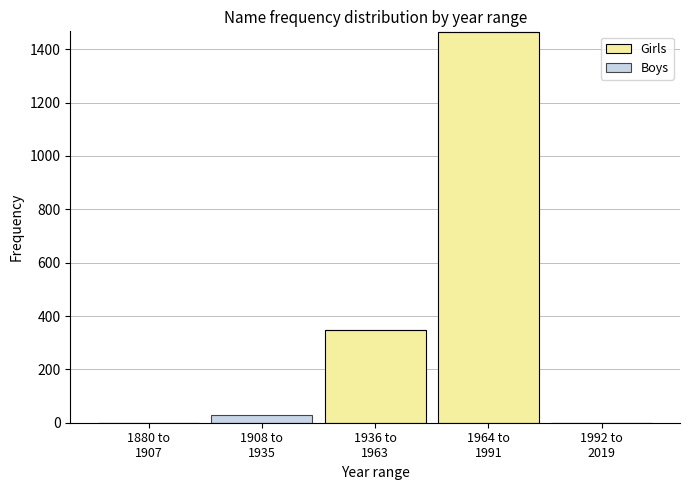

What is the highest value of the Girls series?

1465